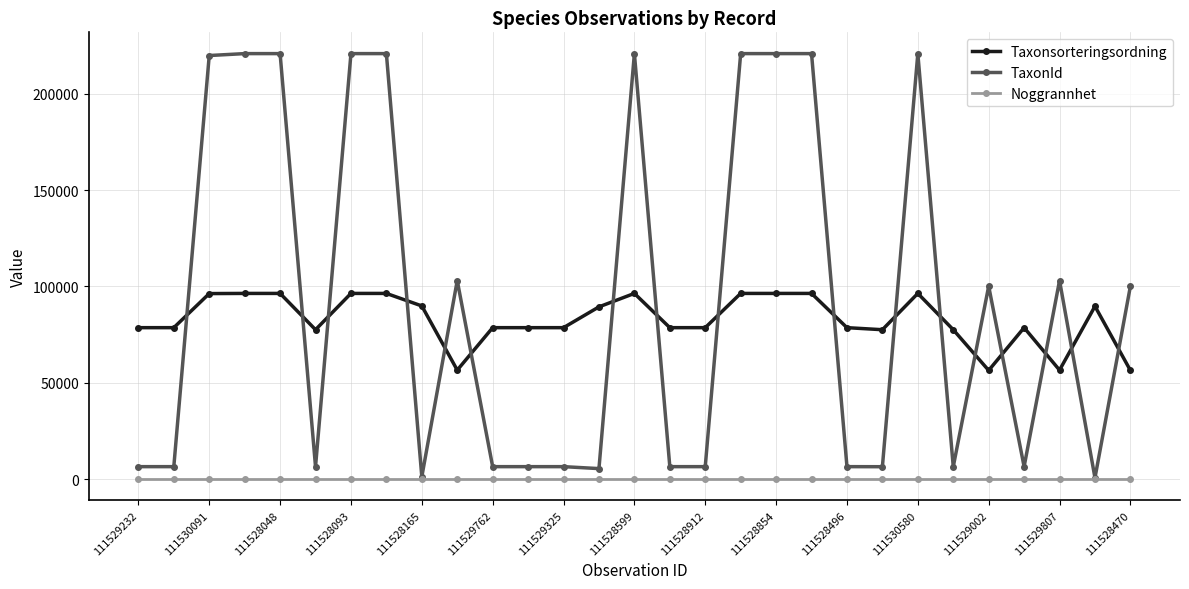

Which series has the largest range (max minus min)?

TaxonId